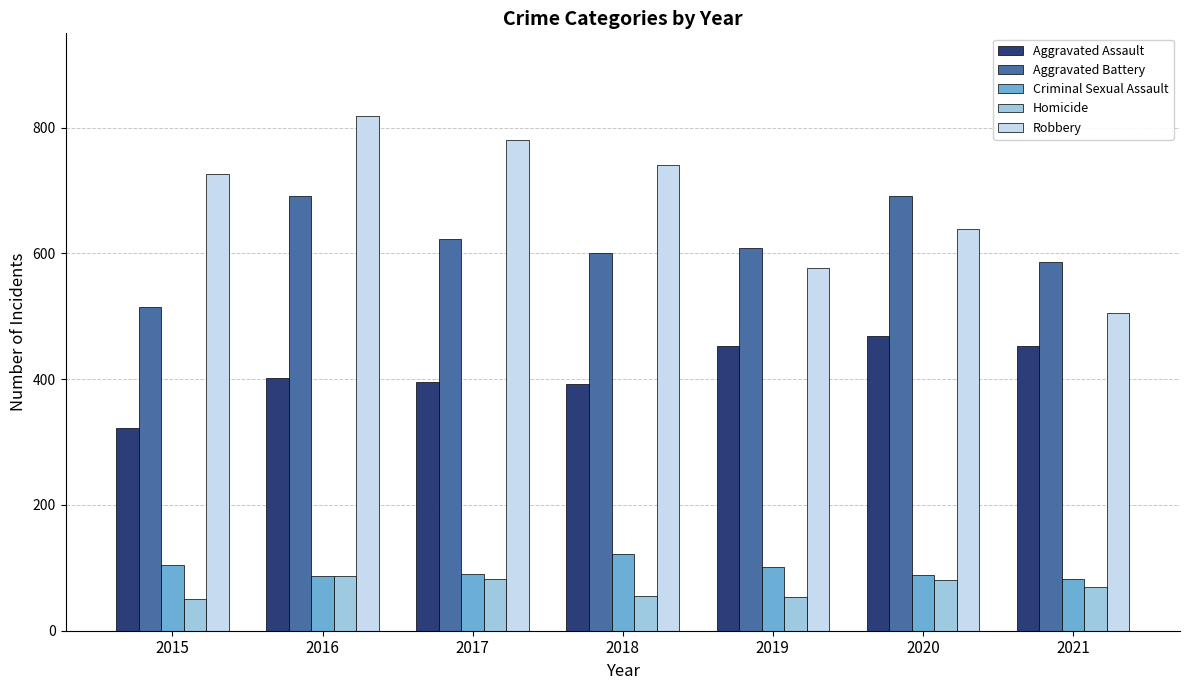

What is the difference between the maximum and minimum values in the Aggravated Assault series?

145